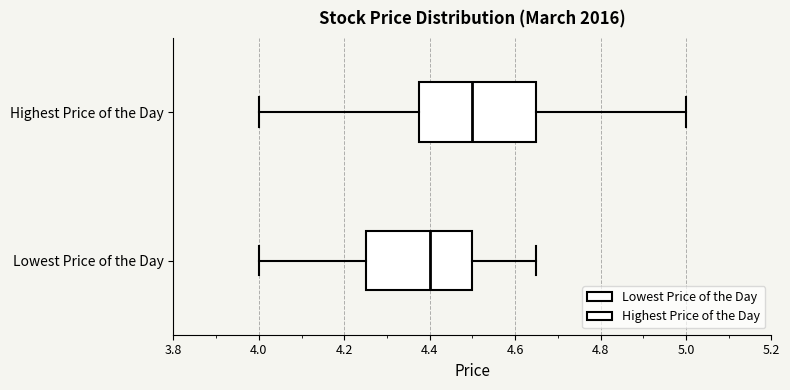

Which box has the furthest to the left median line?

Lowest Price of the Day